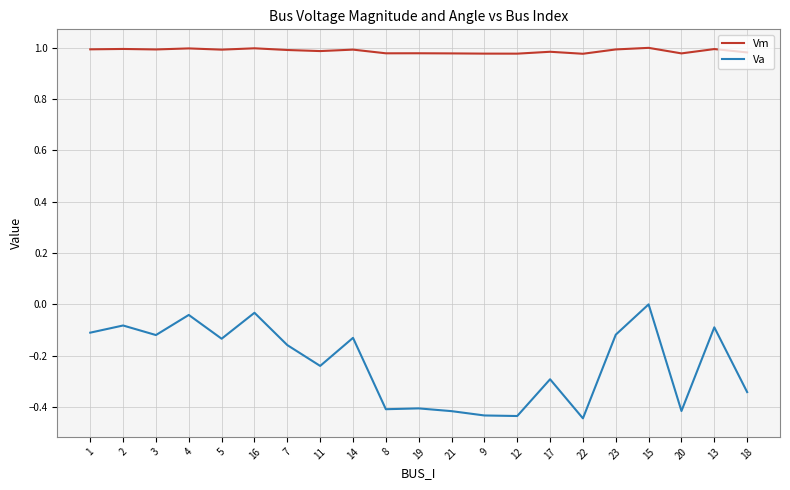

List the series in order of their peak value, lowest first.

Va, Vm